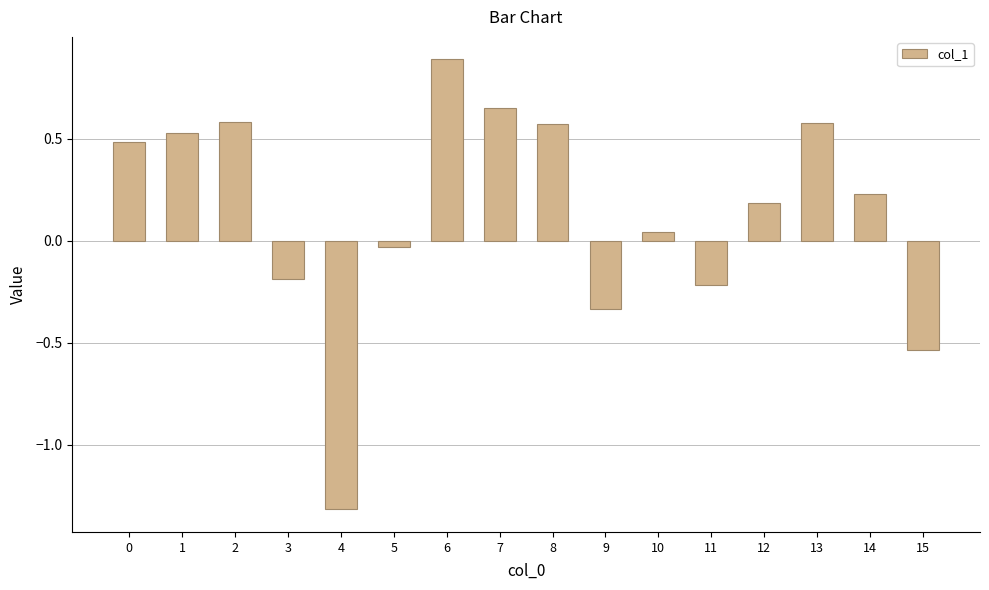

What is the greatest value displayed?

0.9